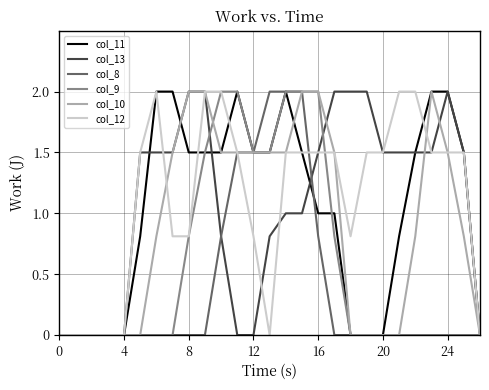

Does the chart have visible grid lines?

Yes